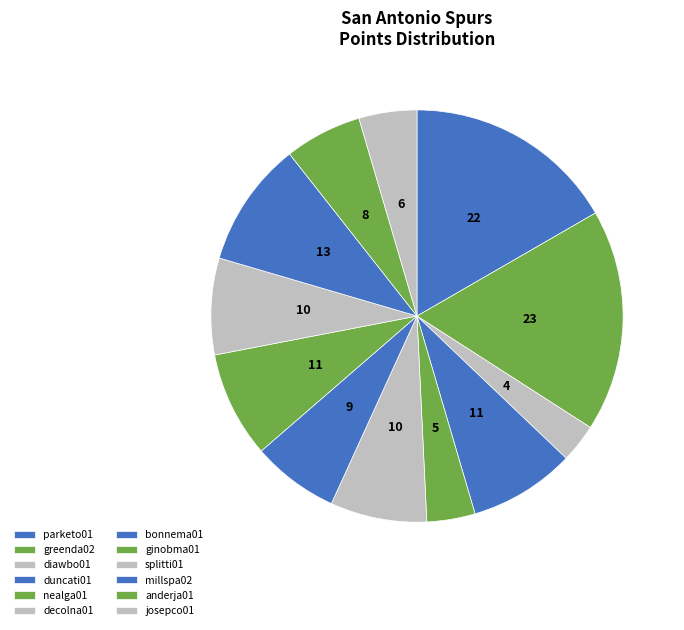

Rank the categories by value from highest to lowest.

greenda02, parketo01, millspa02, duncati01, ginobma01, decolna01, splitti01, bonnema01, anderja01, josepco01, nealga01, diawbo01